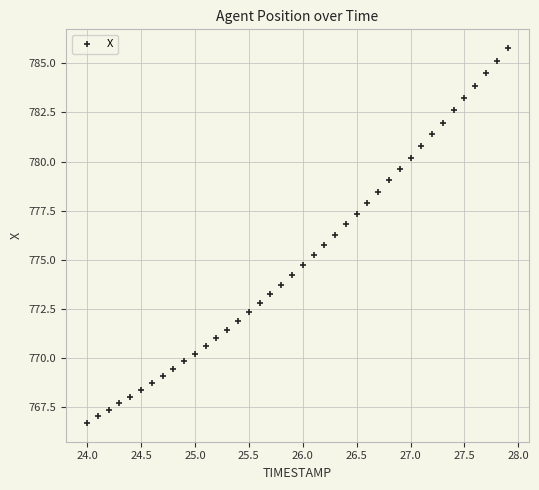

What is the range of Y values (max minus min)?

19.1